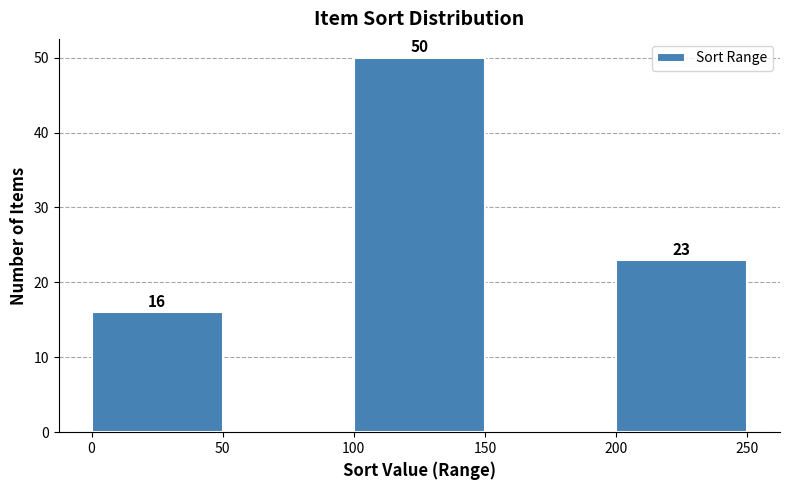

Which range on the x-axis has the tallest bar?

100 to 150